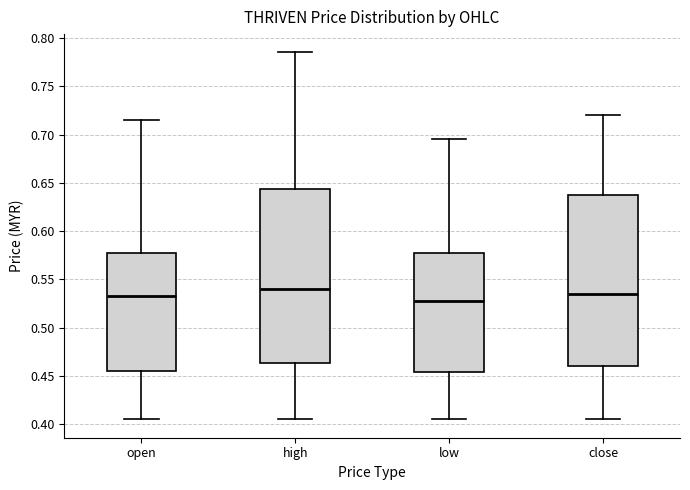

Reading left to right, transcribe this box plot: for each box, give where its median line is, the range the box spans, and where its two whiskers end, as read against the y-axis. The values are not printed on the chart, so give them approximately, as read against the axis.

open: median 0.535, box 0.455 to 0.580, whiskers 0.405 to 0.715
high: median 0.540, box 0.465 to 0.645, whiskers 0.405 to 0.785
low: median 0.530, box 0.455 to 0.580, whiskers 0.405 to 0.695
close: median 0.535, box 0.460 to 0.640, whiskers 0.405 to 0.720